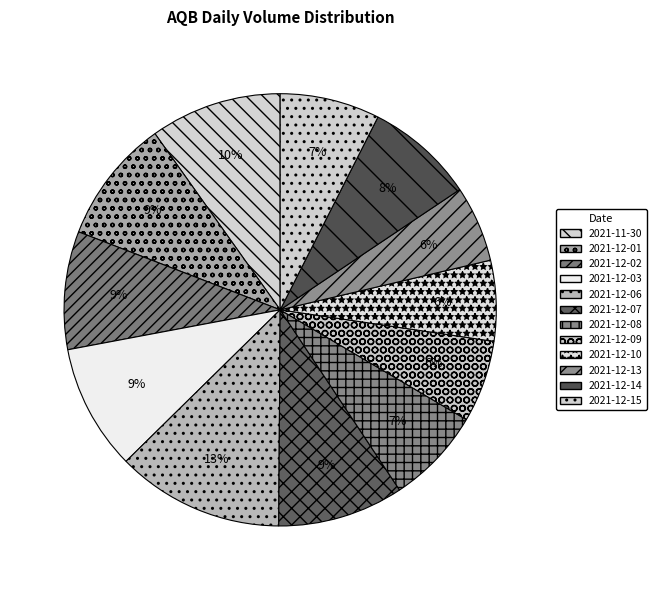

Which has a higher value, 2021-12-15 or 2021-12-14?

2021-12-14